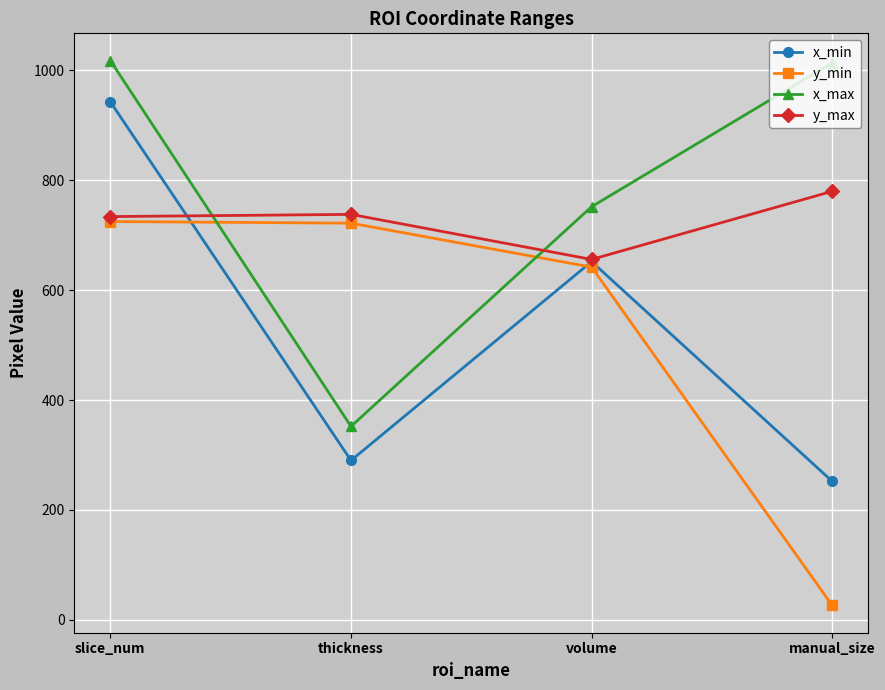

What value does the y_max series have at slice_num, to the nearest 5?

735